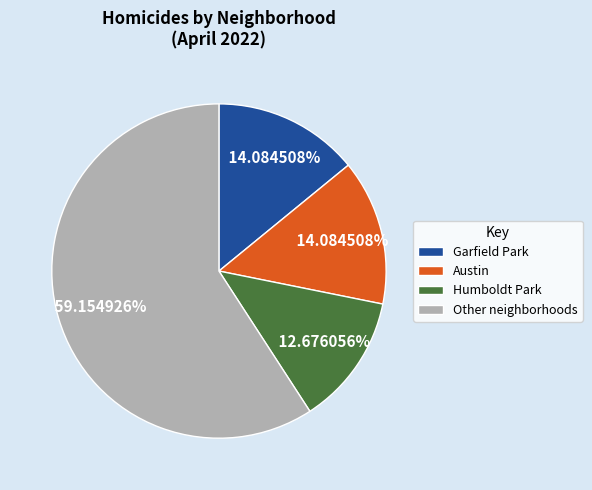

What is the smallest slice in the pie chart?

Humboldt Park